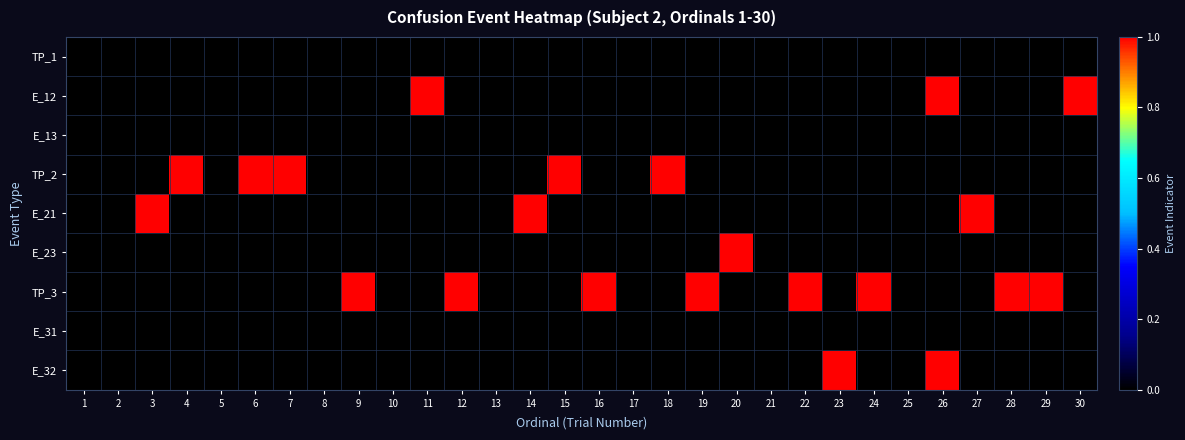

Reading right to left, what are all the values shown in this chart?

TP_1: 30=0	29=0	28=0	27=0	26=0	25=0	24=0	23=0	22=0	21=0	20=0	19=0	18=0	17=0	16=0	15=0	14=0	13=0	12=0	11=0	10=0	9=0	8=0	7=0	6=0	5=0	4=0	3=0	2=0	1=0
E_12: 30=1	29=0	28=0	27=0	26=1	25=0	24=0	23=0	22=0	21=0	20=0	19=0	18=0	17=0	16=0	15=0	14=0	13=0	12=0	11=1	10=0	9=0	8=0	7=0	6=0	5=0	4=0	3=0	2=0	1=0
E_13: 30=0	29=0	28=0	27=0	26=0	25=0	24=0	23=0	22=0	21=0	20=0	19=0	18=0	17=0	16=0	15=0	14=0	13=0	12=0	11=0	10=0	9=0	8=0	7=0	6=0	5=0	4=0	3=0	2=0	1=0
TP_2: 30=0	29=0	28=0	27=0	26=0	25=0	24=0	23=0	22=0	21=0	20=0	19=0	18=1	17=0	16=0	15=1	14=0	13=0	12=0	11=0	10=0	9=0	8=0	7=1	6=1	5=0	4=1	3=0	2=0	1=0
E_21: 30=0	29=0	28=0	27=1	26=0	25=0	24=0	23=0	22=0	21=0	20=0	19=0	18=0	17=0	16=0	15=0	14=1	13=0	12=0	11=0	10=0	9=0	8=0	7=0	6=0	5=0	4=0	3=1	2=0	1=0
E_23: 30=0	29=0	28=0	27=0	26=0	25=0	24=0	23=0	22=0	21=0	20=1	19=0	18=0	17=0	16=0	15=0	14=0	13=0	12=0	11=0	10=0	9=0	8=0	7=0	6=0	5=0	4=0	3=0	2=0	1=0
TP_3: 30=0	29=1	28=1	27=0	26=0	25=0	24=1	23=0	22=1	21=0	20=0	19=1	18=0	17=0	16=1	15=0	14=0	13=0	12=1	11=0	10=0	9=1	8=0	7=0	6=0	5=0	4=0	3=0	2=0	1=0
E_31: 30=0	29=0	28=0	27=0	26=0	25=0	24=0	23=0	22=0	21=0	20=0	19=0	18=0	17=0	16=0	15=0	14=0	13=0	12=0	11=0	10=0	9=0	8=0	7=0	6=0	5=0	4=0	3=0	2=0	1=0
E_32: 30=0	29=0	28=0	27=0	26=1	25=0	24=0	23=1	22=0	21=0	20=0	19=0	18=0	17=0	16=0	15=0	14=0	13=0	12=0	11=0	10=0	9=0	8=0	7=0	6=0	5=0	4=0	3=0	2=0	1=0